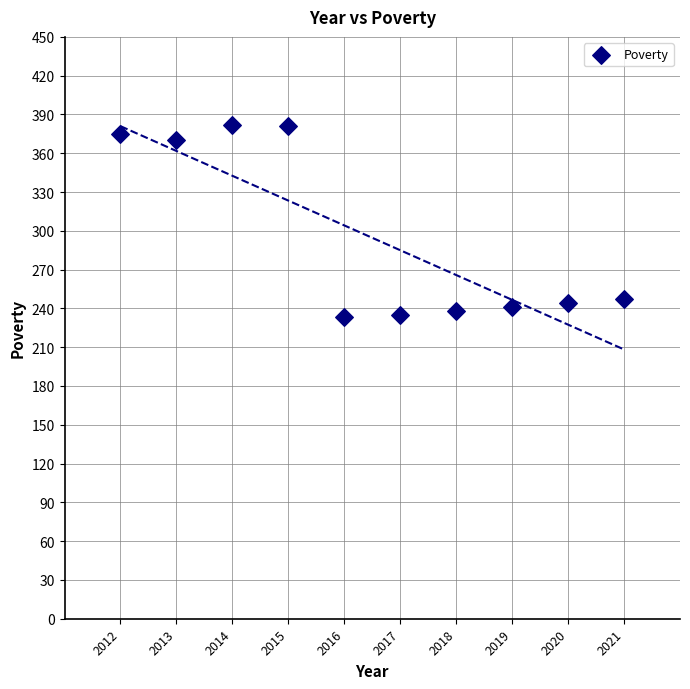

What is the range of Y values (max minus min)?

149